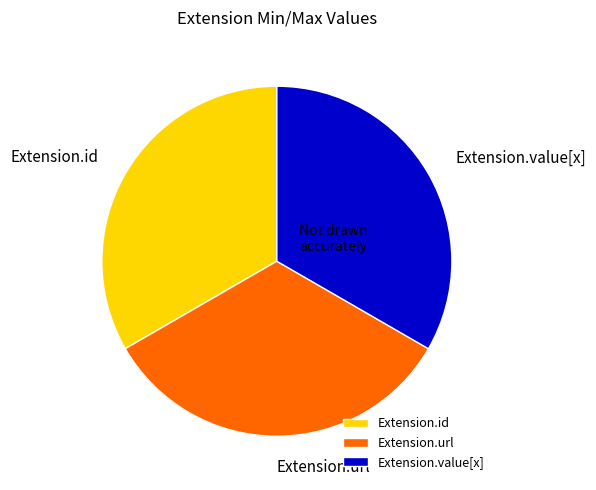

Do Extension.url and Extension.id together represent more than half of the pie?

Yes